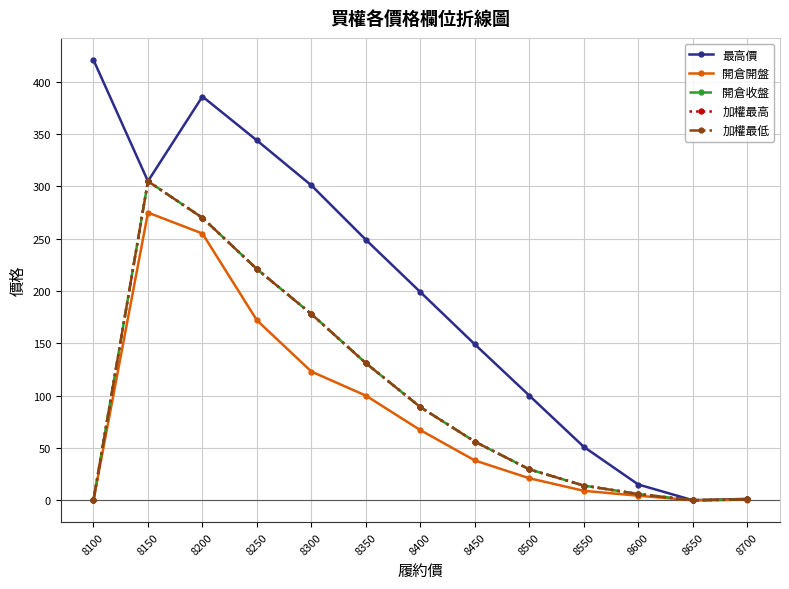

Is it true that 最高價 equals 15.0 at 8600?

True